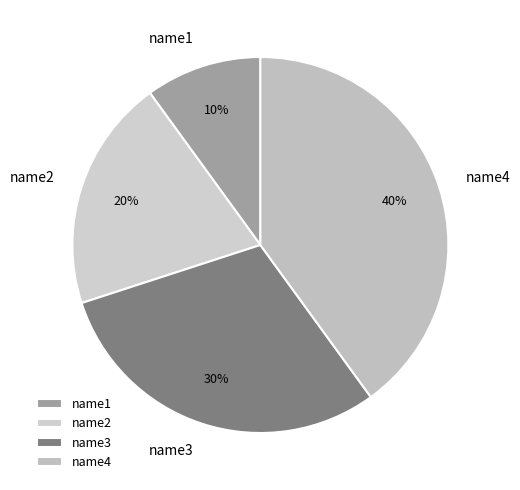

Rank the categories by value from highest to lowest.

name4, name3, name2, name1